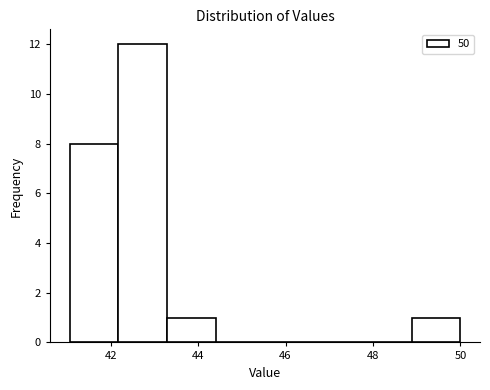

Reading left to right, transcribe this chart: for each bar, give the range it covers on the x-axis and its height. Neither the bar edges nor the heights are printed on the chart, so give them approximately, as read against the axes.

41.0 to 42.2: 8
42.2 to 43.2: 12
43.2 to 44.4: 1
44.4 to 45.6: 0
45.6 to 46.6: 0
46.6 to 47.8: 0
47.8 to 48.8: 0
48.8 to 50.0: 1